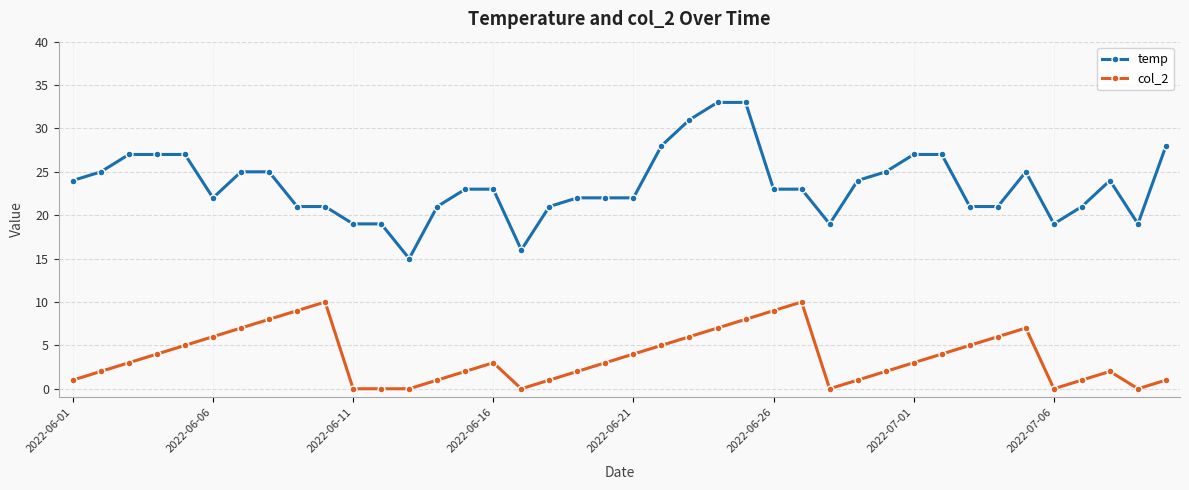

What is the difference between the second highest and minimum values in the temp series?

18